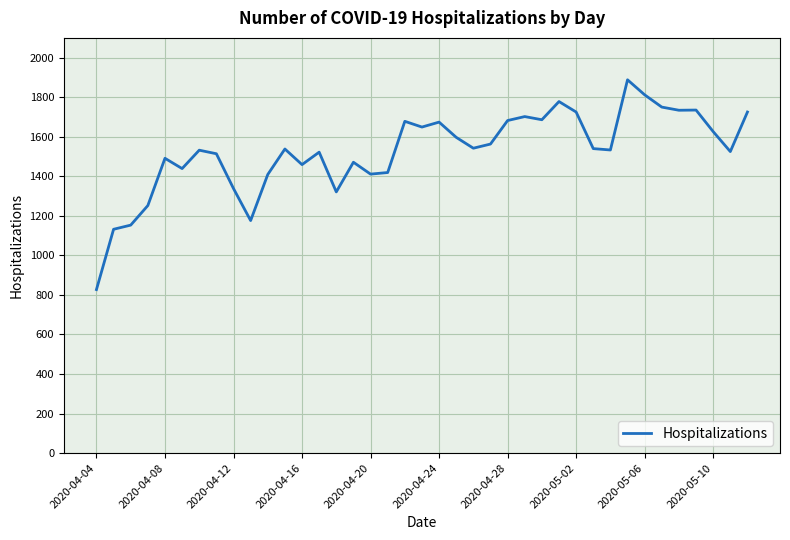

What is the difference between the maximum and minimum values?

1061